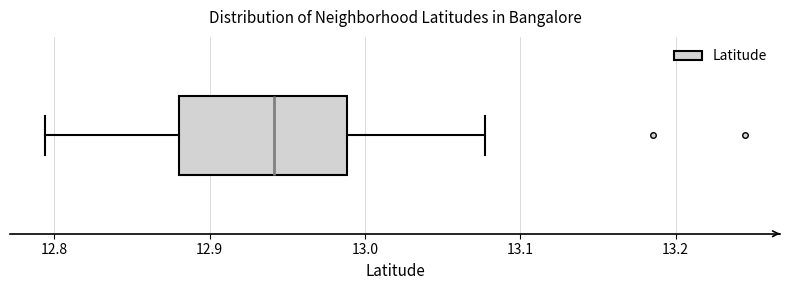

Transcribe this box plot: give where the median line is, the range the box spans, and where the two whiskers end, as read against the x-axis. The values are not printed on the chart, so give them approximately, as read against the axis.

median 12.94, box 12.88 to 12.99, whiskers 12.79 to 13.08